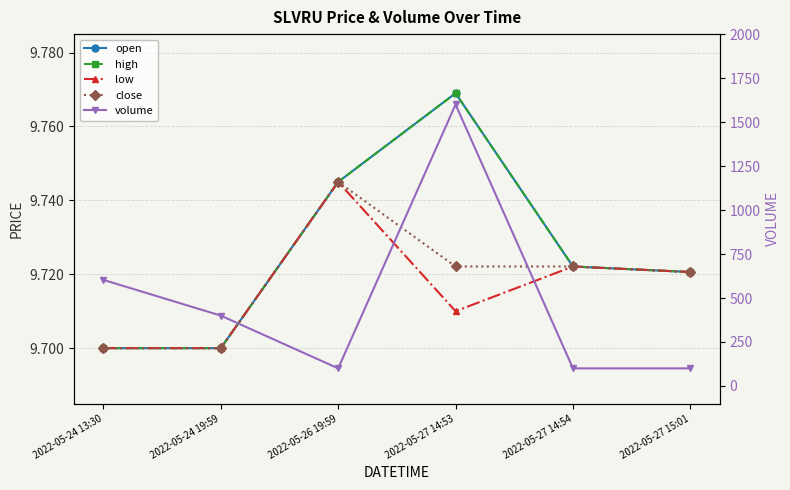

What is the maximum value shown in the chart?

1600.0